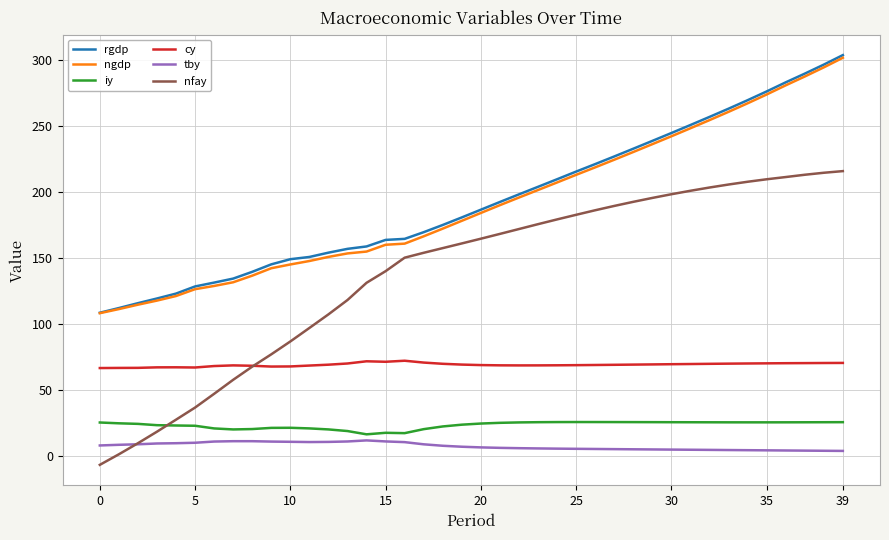

At how many categories does at least one series exceed 46?

40